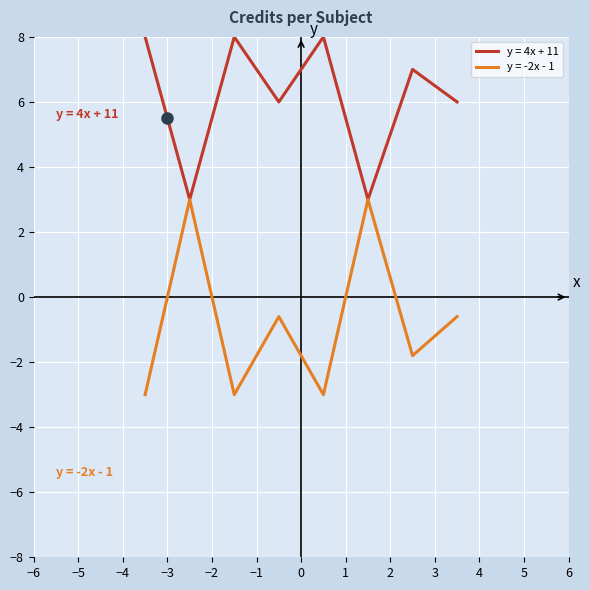

What is the maximum value shown in the chart?

8.0